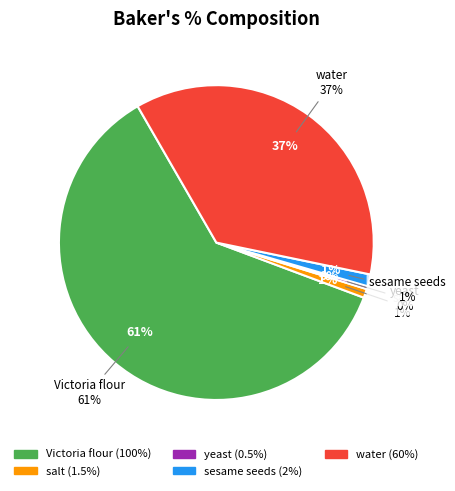

To the nearest percent, what portion does sesame seeds represent?

1%